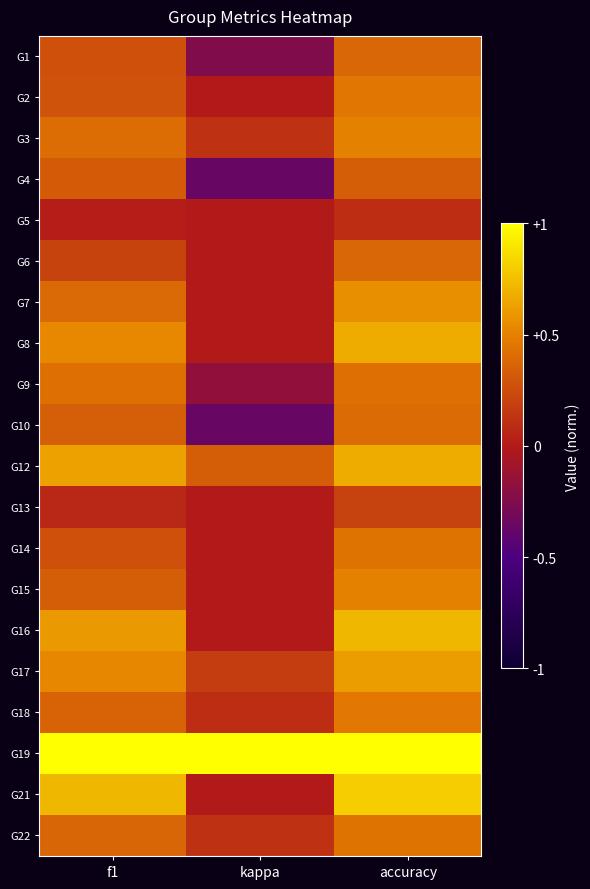

How many series are shown in this chart?

20